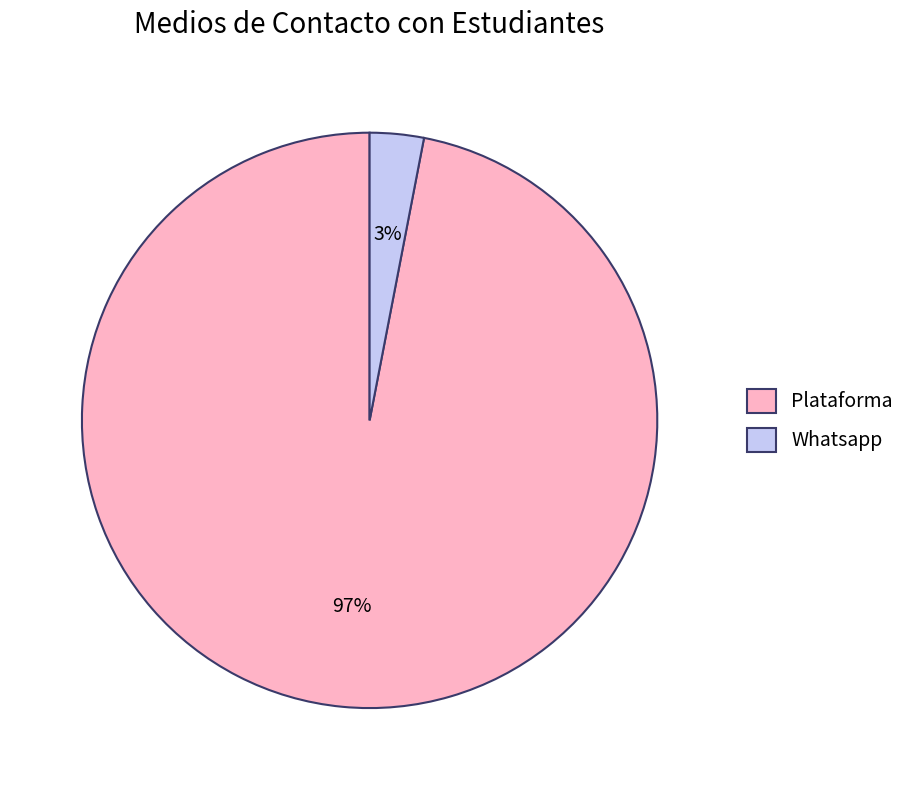

Which slice represents more than half of the pie?

Plataforma